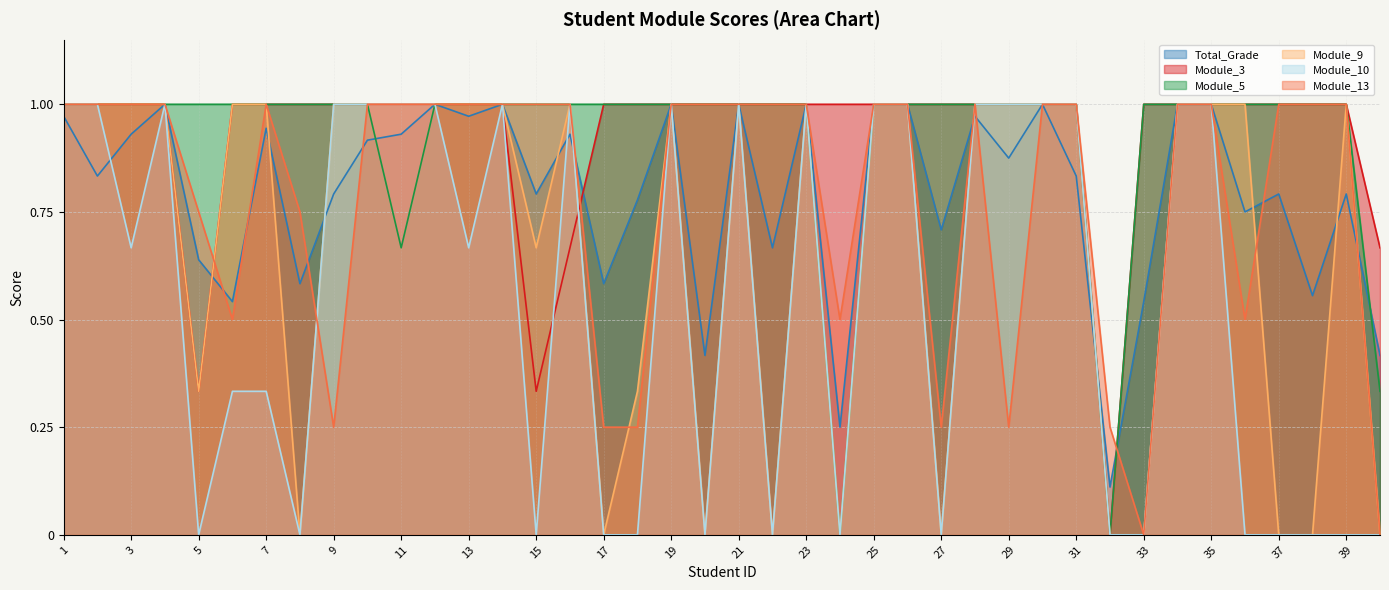

What is the value of the Module_3 point at the 40th from the left?

0.7